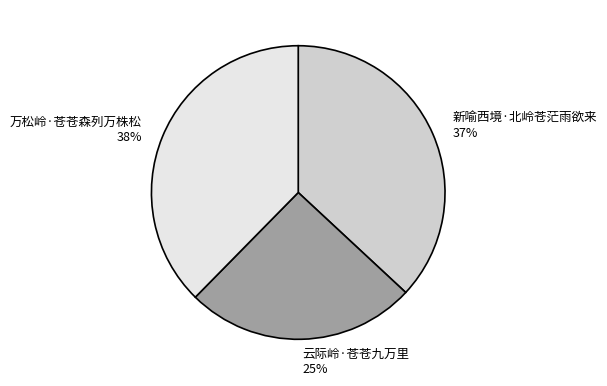

Do 万松岭·苍苍森列万株松 and 云际岭·苍苍九万里 together represent more than half of the pie?

Yes